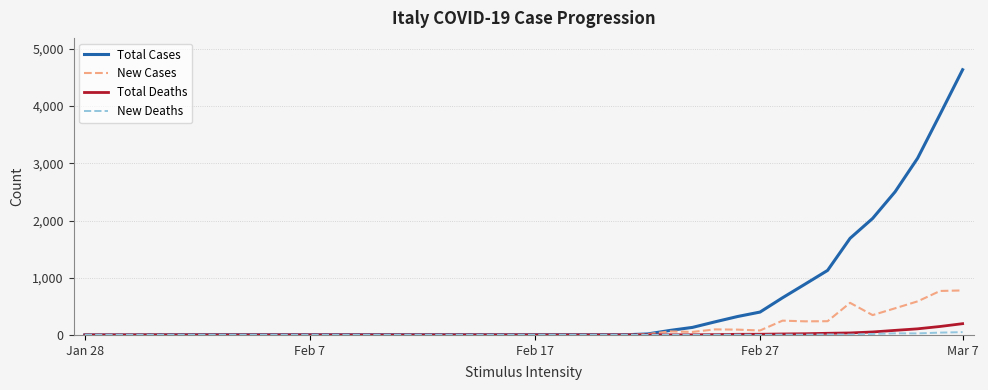

What is the maximum value for Total Deaths?

197